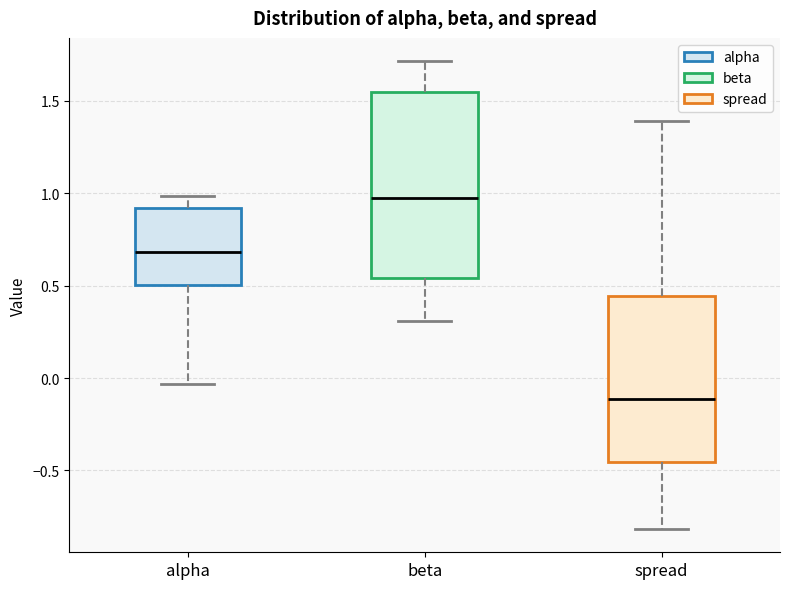

Where is the upper edge of the box for spread on the y-axis? The values are not printed on the chart, so give them approximately, as read against the axis.

0.45